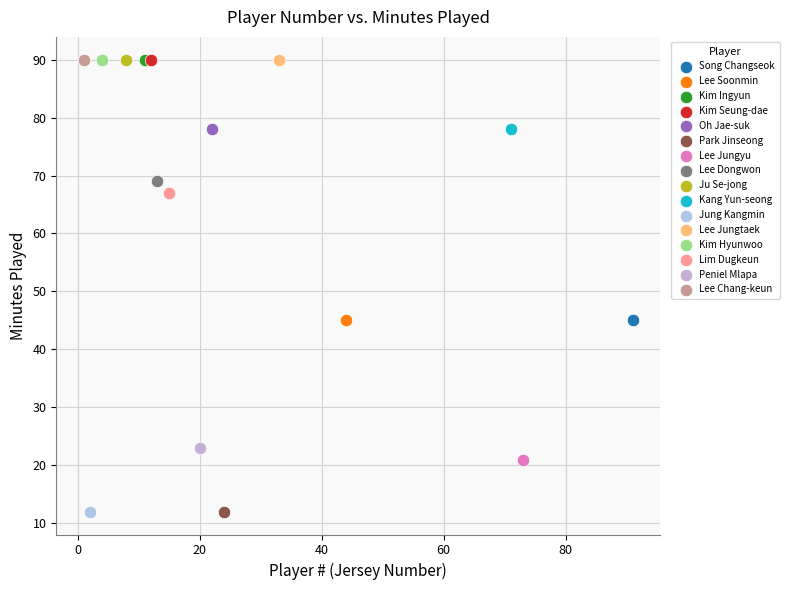

What are all the series names shown in the legend?

Song Changseok, Lee Soonmin, Kim Ingyun, Kim Seung-dae, Oh Jae-suk, Park Jinseong, Lee Jungyu, Lee Dongwon, Ju Se-jong, Kang Yun-seong, Jung Kangmin, Lee Jungtaek, Kim Hyunwoo, Lim Dugkeun, Peniel Mlapa, Lee Chang-keun